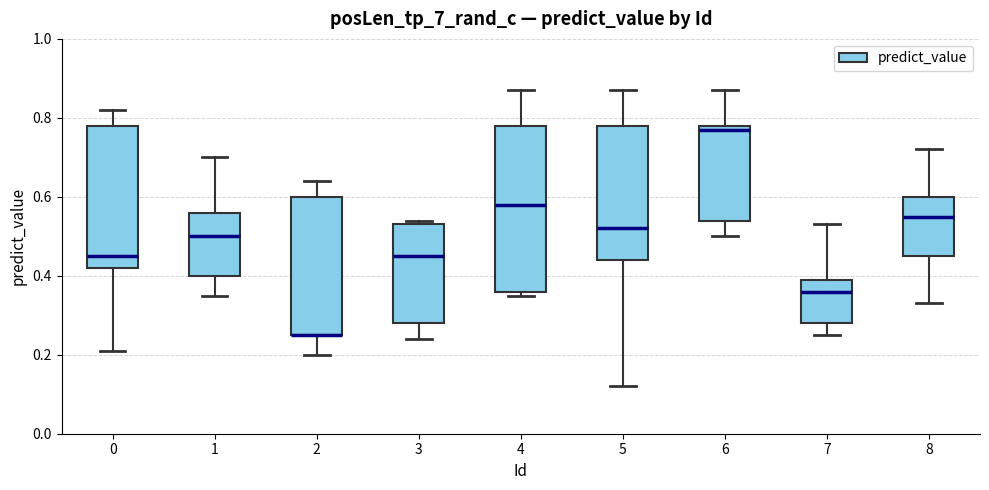

Comparing the boxes themselves (not the whiskers), which one is the tallest?

4